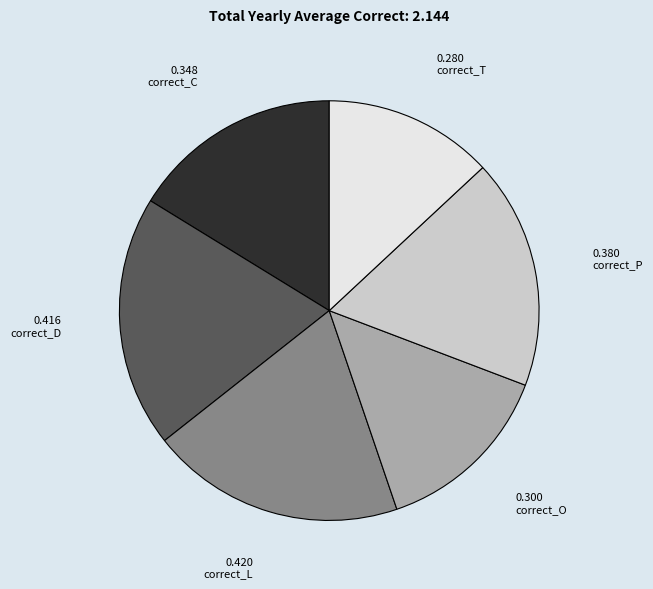

Is the sum of correct_T and correct_D greater than half?

No